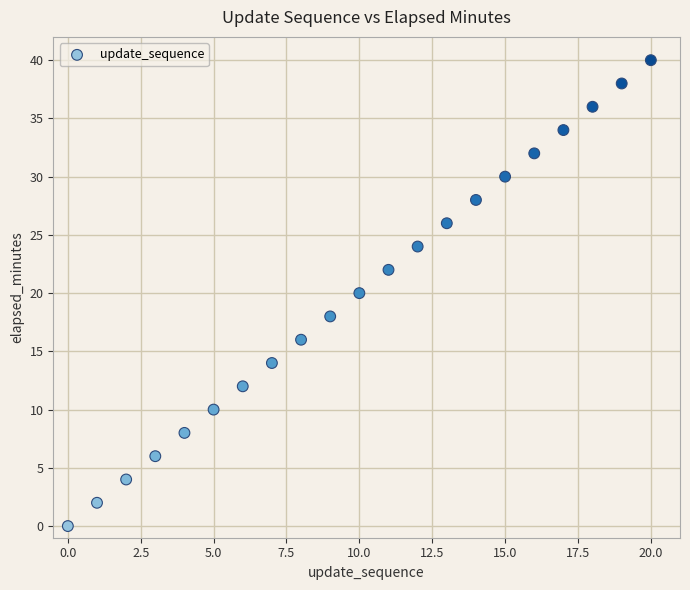

What is the range of Y values (max minus min)?

40